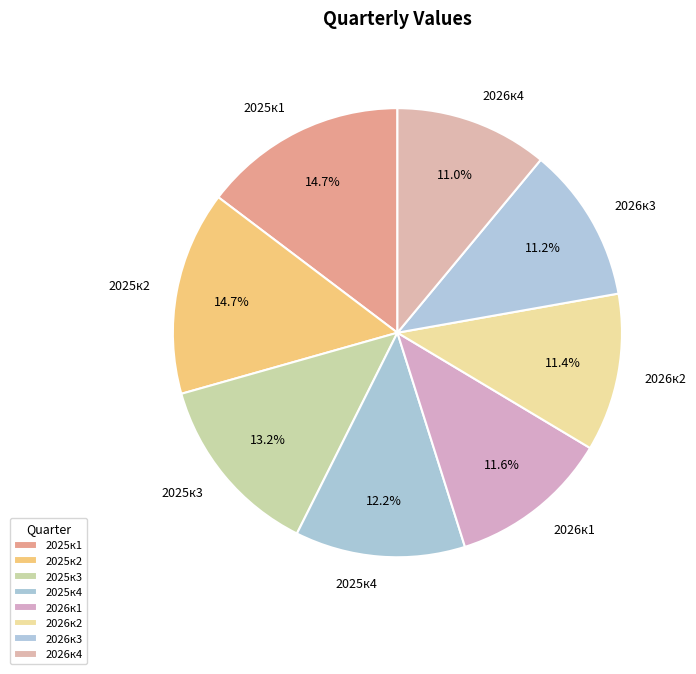

To the nearest percent, what portion does 2025к4 represent?

12%